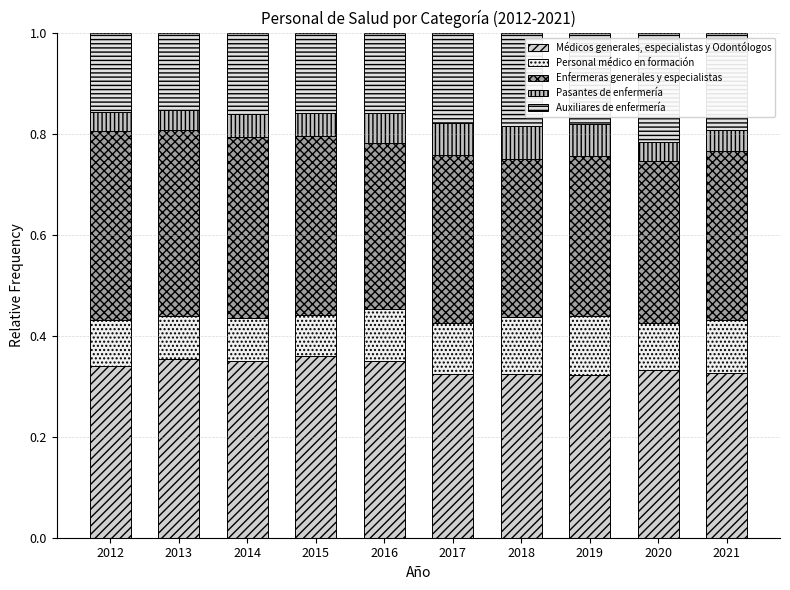

Does the chart contain any negative values?

No